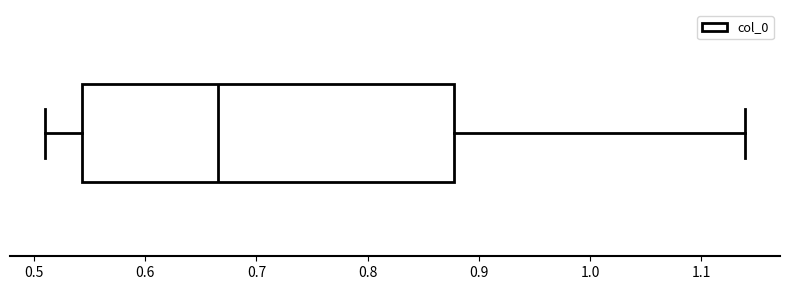

Transcribe this box plot: give where the median line is, the range the box spans, and where the two whiskers end, as read against the x-axis. The values are not printed on the chart, so give them approximately, as read against the axis.

median 0.67, box 0.54 to 0.88, whiskers 0.51 to 1.14